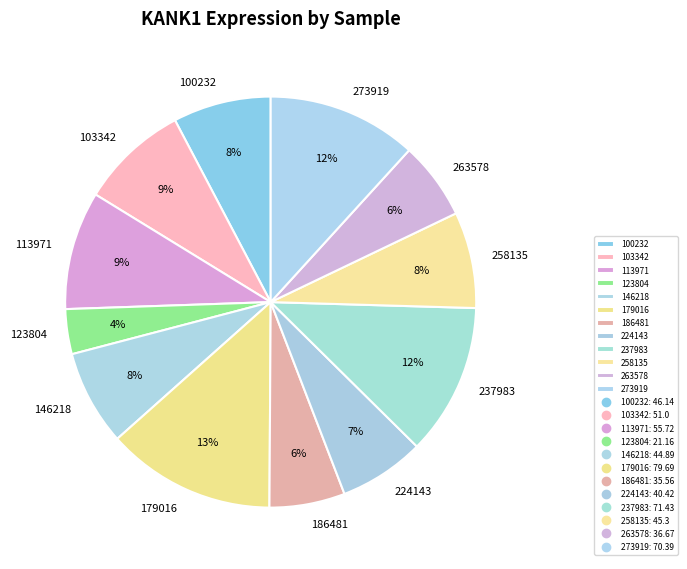

To the nearest percent, what is the difference between the 100232 and 186481 slice percentages?

2%